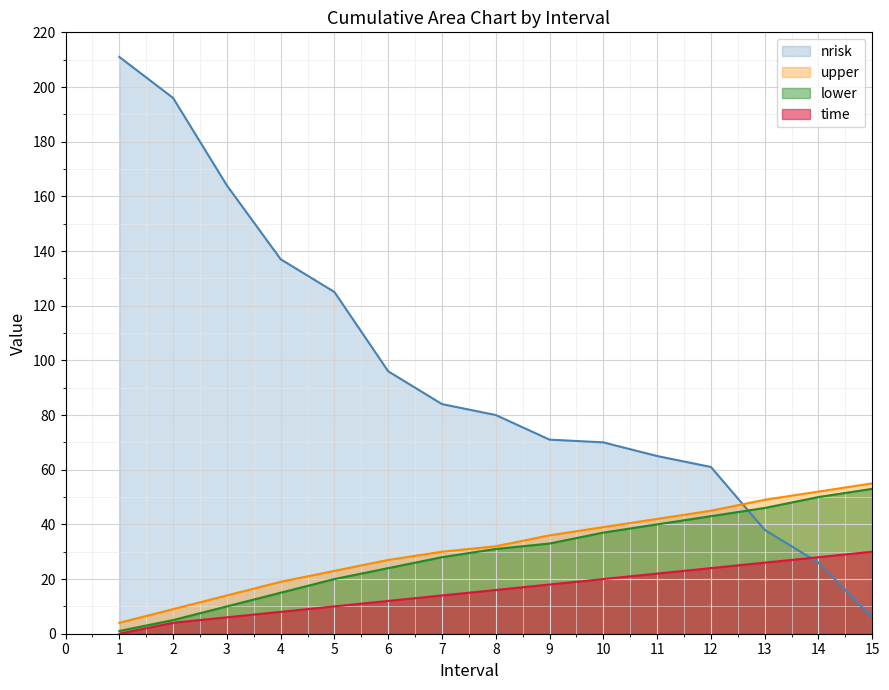

What is the value of the upper point at the 7th from the left?

30